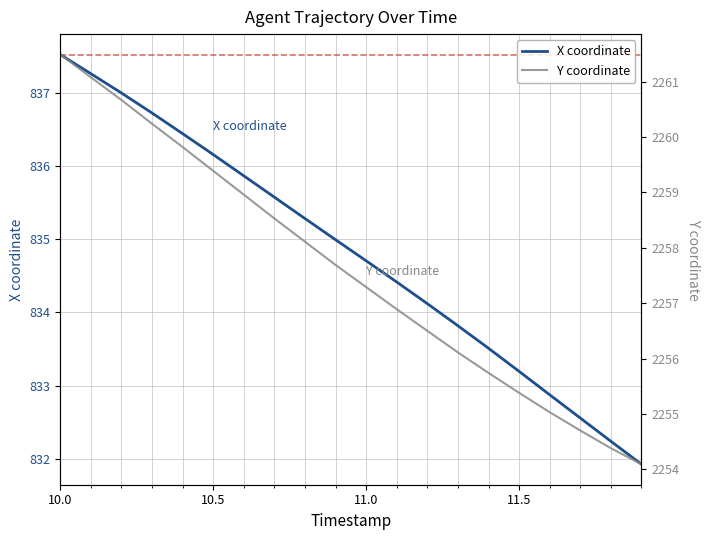

What is the minimum value for X coordinate?

831.9